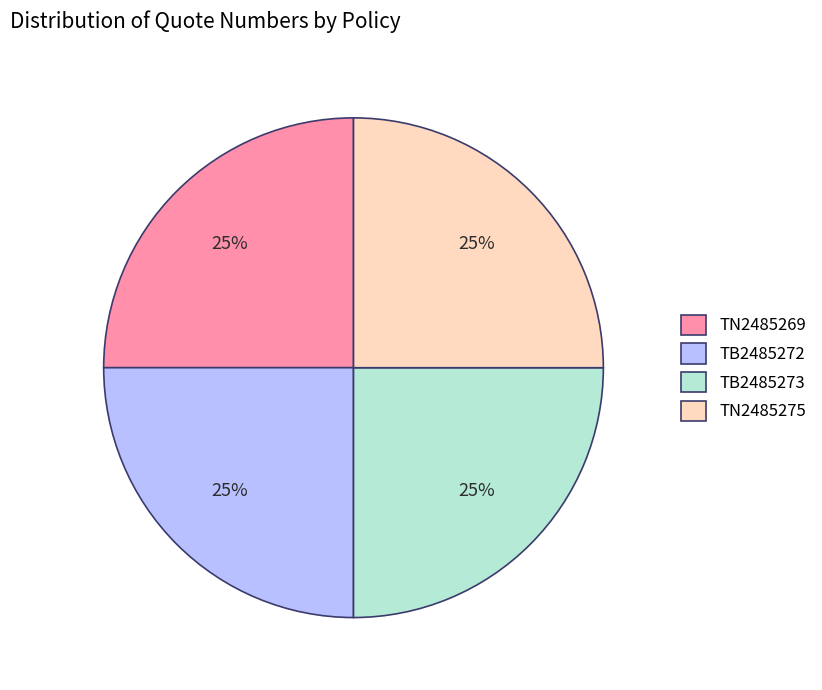

To the nearest percent, what is the combined percentage of TB2485272 and TN2485275?

50%